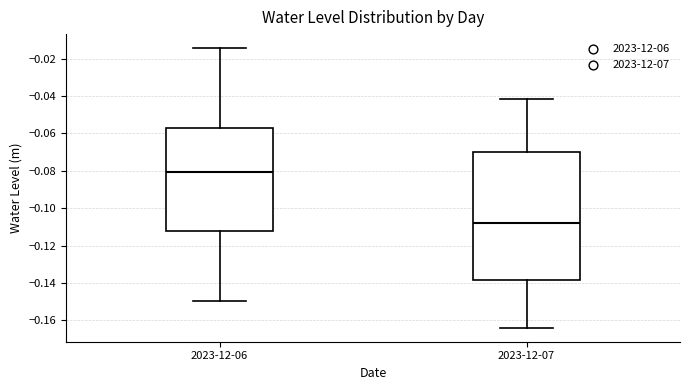

Reading left to right, transcribe this box plot: for each box, give where its median line is, the range the box spans, and where its two whiskers end, as read against the y-axis. The values are not printed on the chart, so give them approximately, as read against the axis.

2023-12-06: median -0.080, box -0.112 to -0.058, whiskers -0.150 to -0.014
2023-12-07: median -0.108, box -0.138 to -0.070, whiskers -0.164 to -0.042